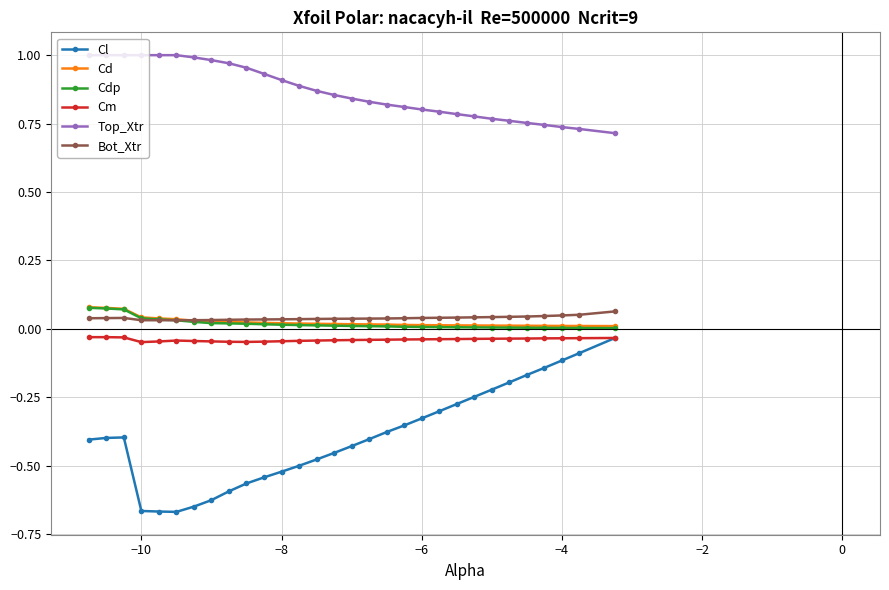

True or false: Cdp and Cl intersect in this chart.

False